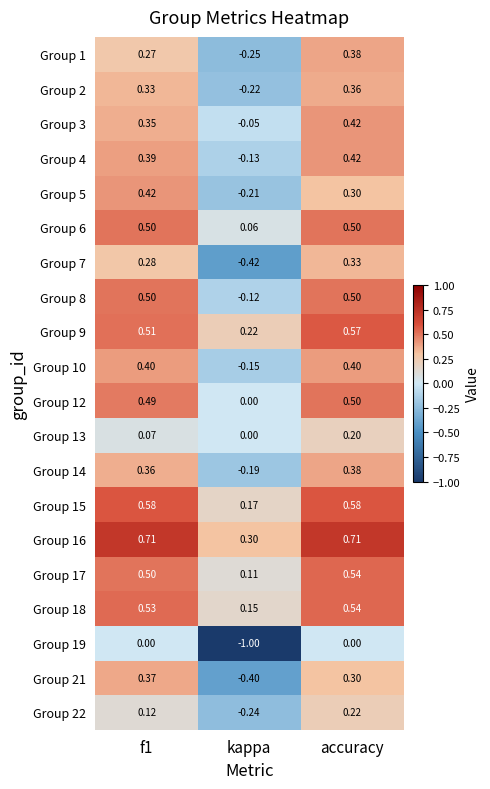

At which label does Group 7 reach its peak?

accuracy